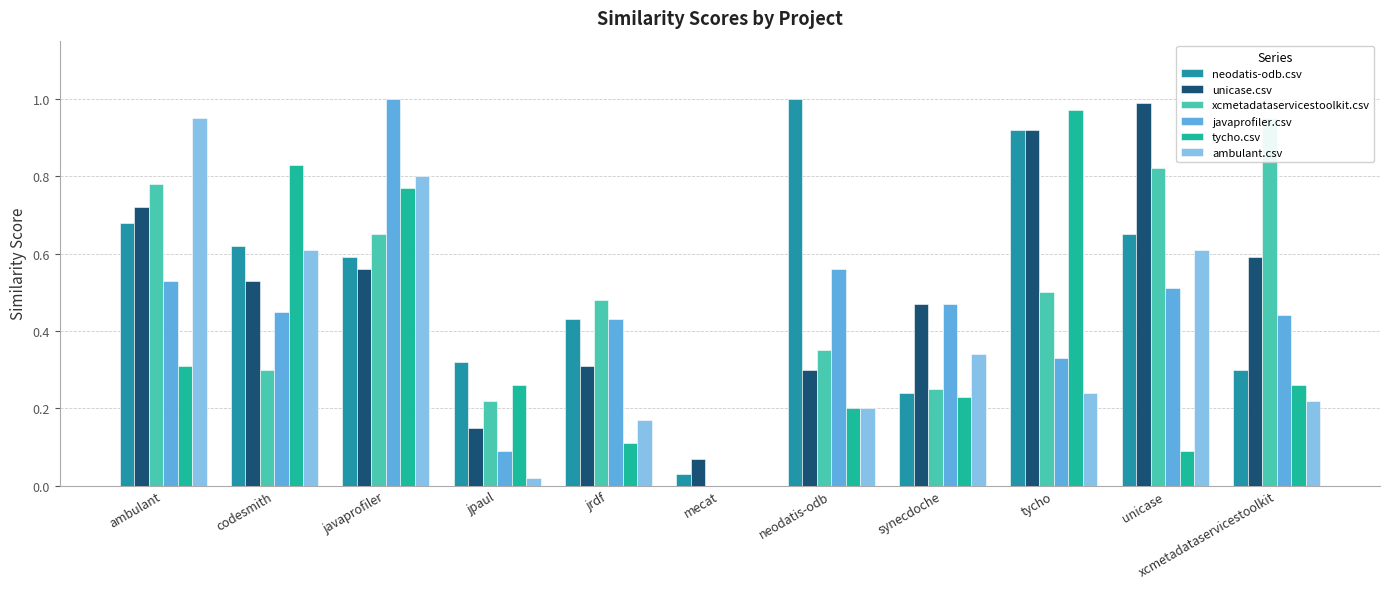

What position from the left is ambulant?

1